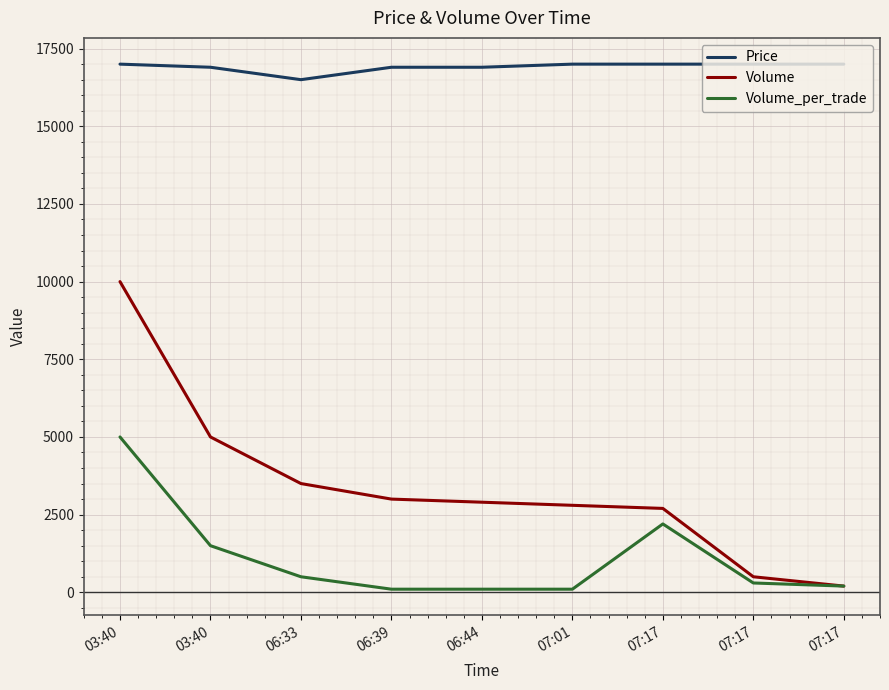

What is the average value of the Volume series?

3400